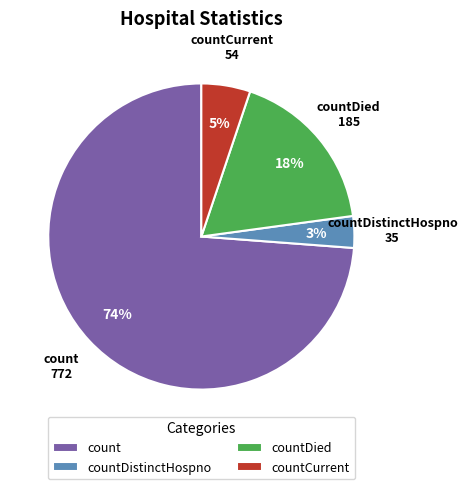

What is the majority slice?

count